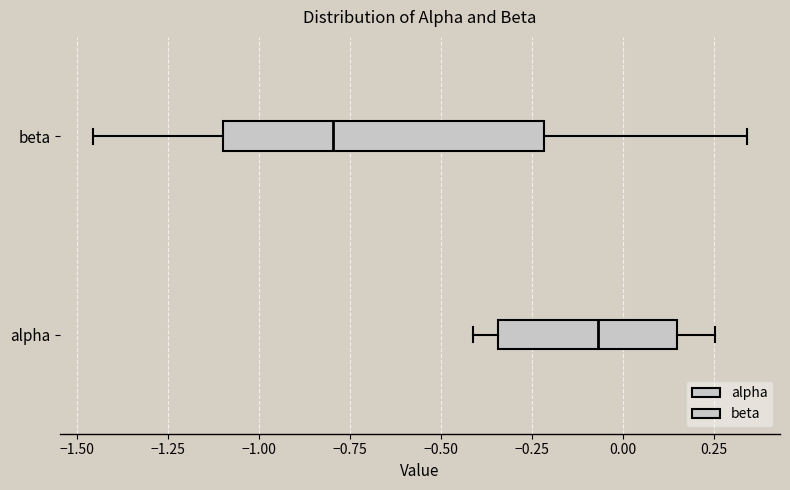

Which box is the widest, from its left edge to its right edge?

beta